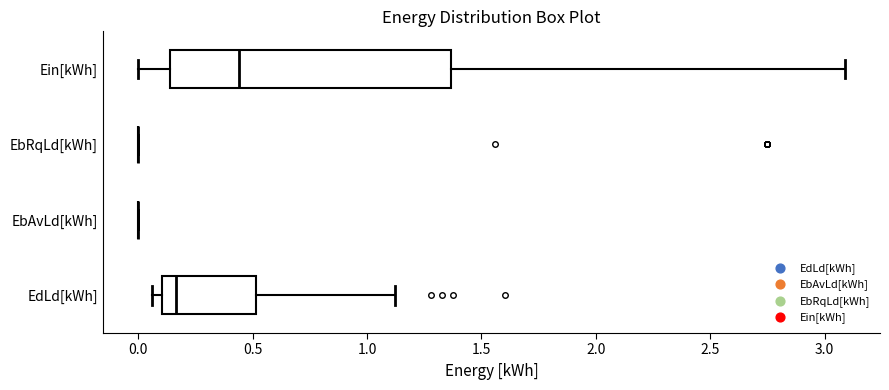

Reading bottom to top, transcribe this box plot: for each box, give where its median line is, the range the box spans, and where its two whiskers end, as read against the x-axis. The values are not printed on the chart, so give them approximately, as read against the axis.

EdLd[kWh]: median 0.15, box 0.10 to 0.50, whiskers 0.05 to 1.10
EbAvLd[kWh]: box collapsed to a line at 0.00, whiskers 0.00 to 0.00
EbRqLd[kWh]: box collapsed to a line at 0.00, whiskers 0.00 to 0.00
Ein[kWh]: median 0.45, box 0.15 to 1.35, whiskers 0.00 to 3.10